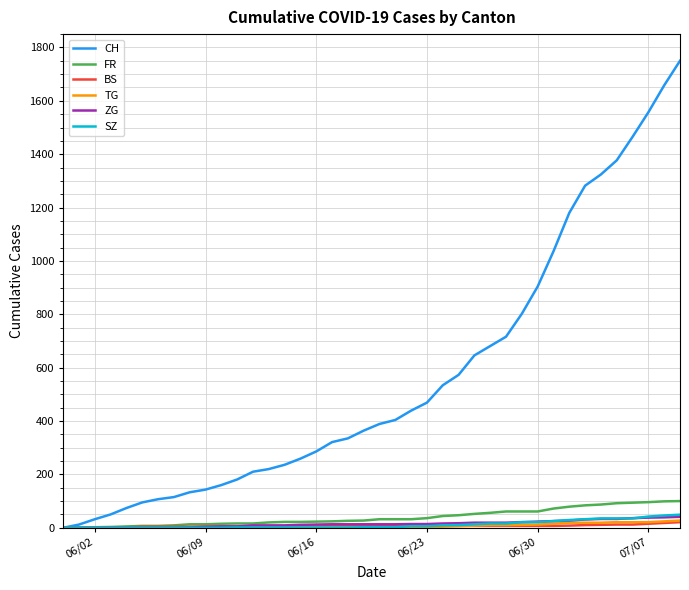

How many values in the SZ series are below 2?

19